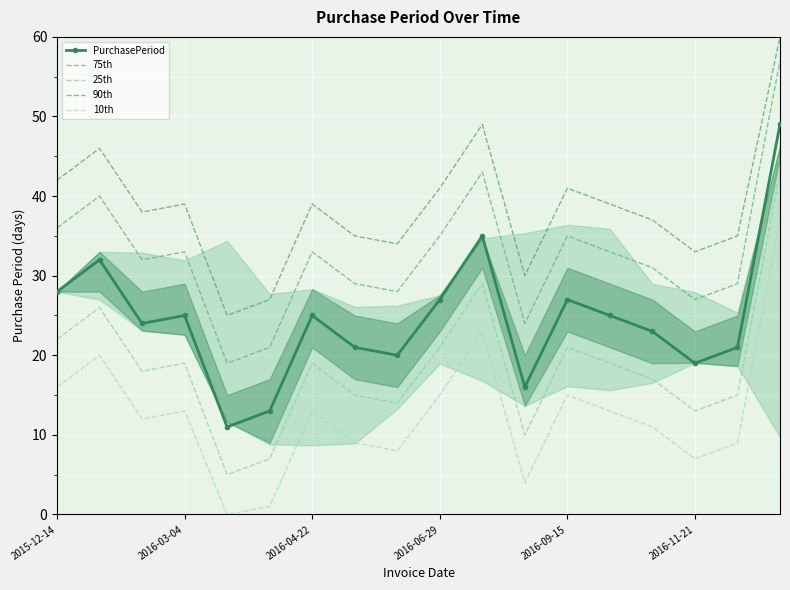

What is the value of the 25th point at the 6th from the left?

7